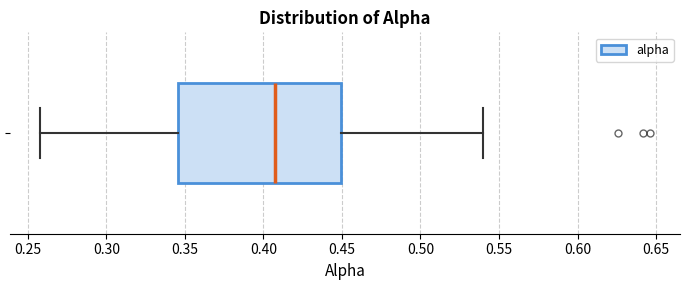

Transcribe this box plot: give where the median line is, the range the box spans, and where the two whiskers end, as read against the x-axis. The values are not printed on the chart, so give them approximately, as read against the axis.

median 0.410, box 0.345 to 0.450, whiskers 0.260 to 0.540